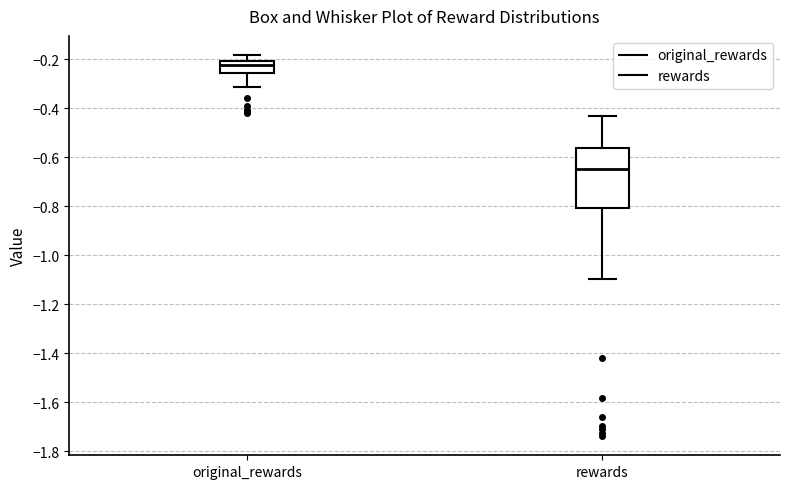

Which box is the tallest, from its lower edge to its upper edge?

rewards